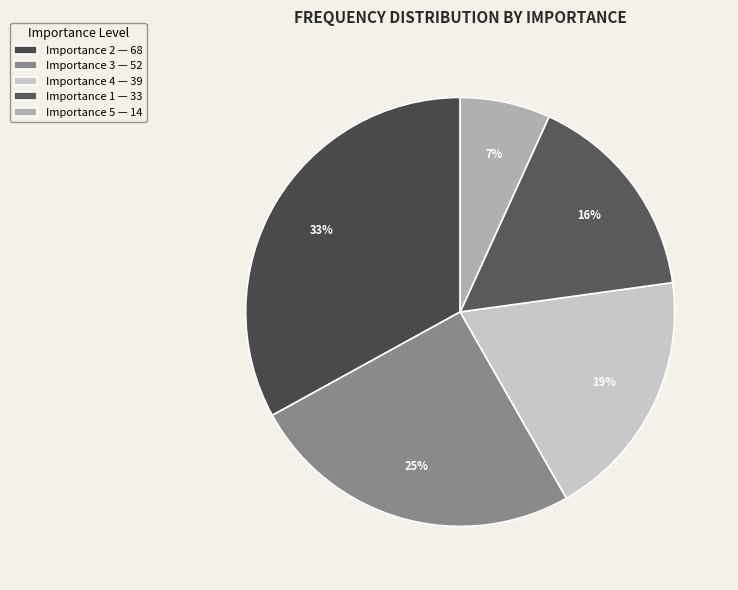

Count the number of slices in the pie.

5